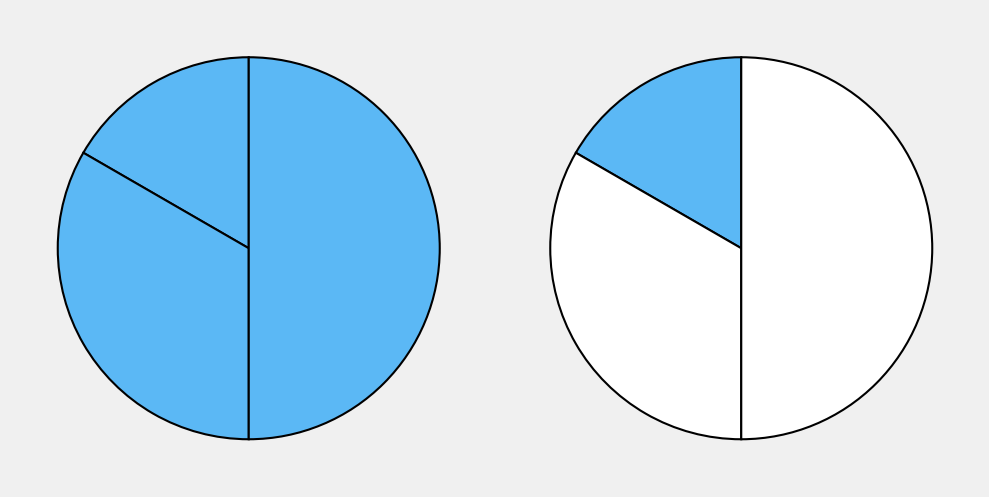

True or false: nombre accounts for 33% of the total.

True